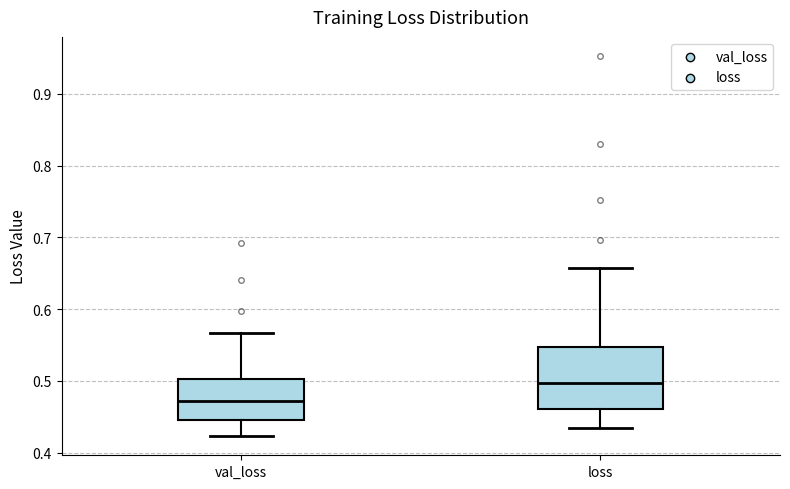

Where does the median line of the box for loss sit on the y-axis? The values are not printed on the chart, so give them approximately, as read against the axis.

0.50